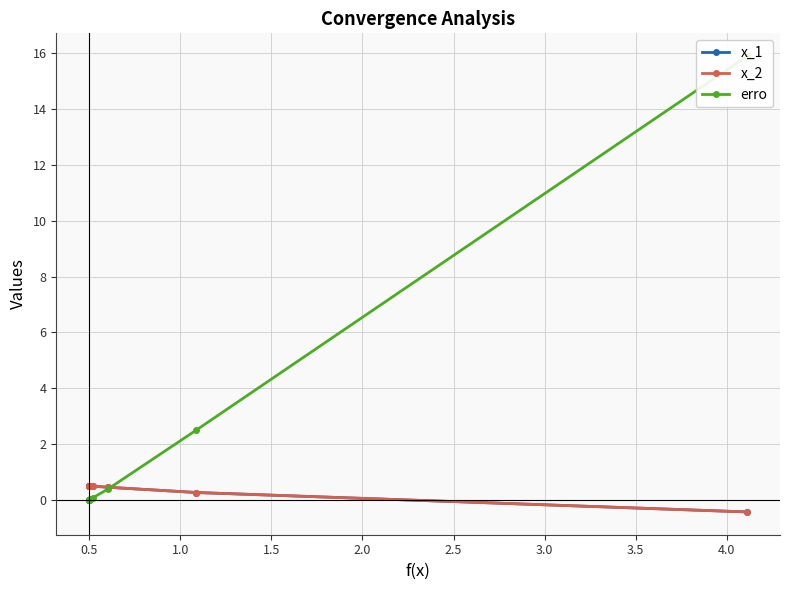

Is this an area chart (filled region under the line)?

No